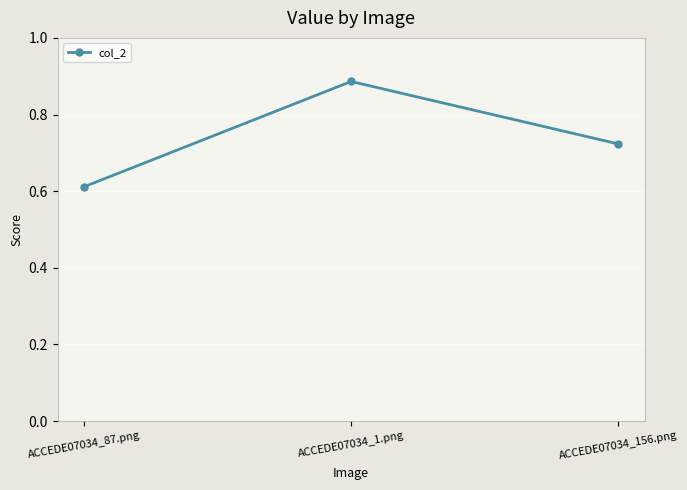

What is the sum of the values at ACCEDE07034_1.png and ACCEDE07034_87.png?

1.5